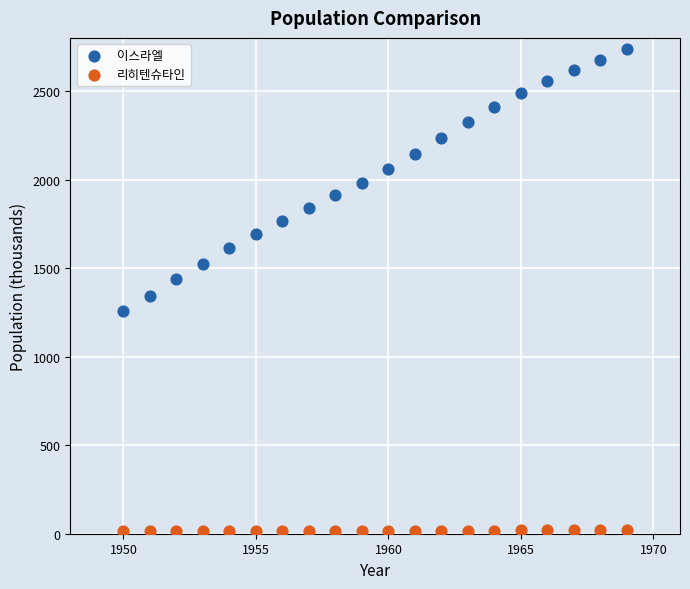

What are all the series names shown in the legend?

이스라엘, 리히텐슈타인